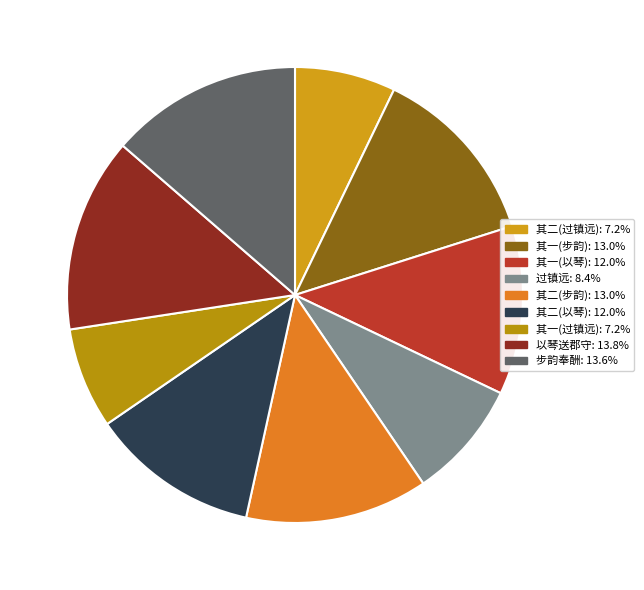

How many segments does this pie chart have?

9